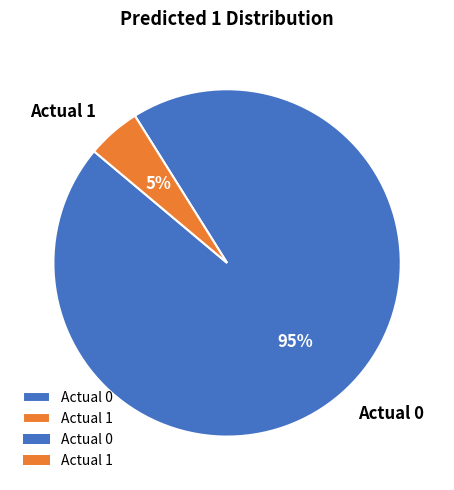

Is it true that Actual 0 is 90% of the pie?

False